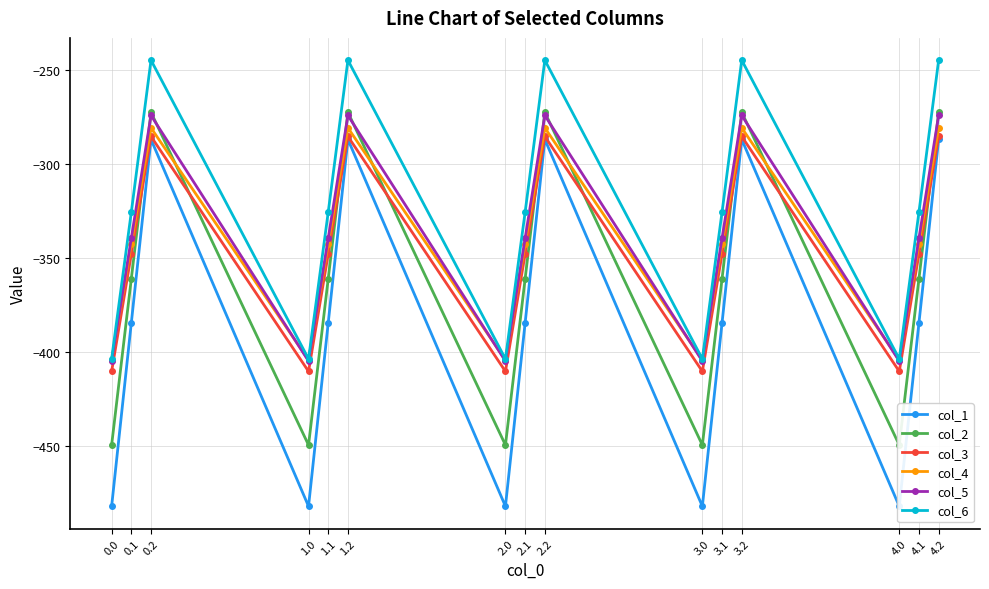

What is the total value across all series at 3.1?

-2101.6